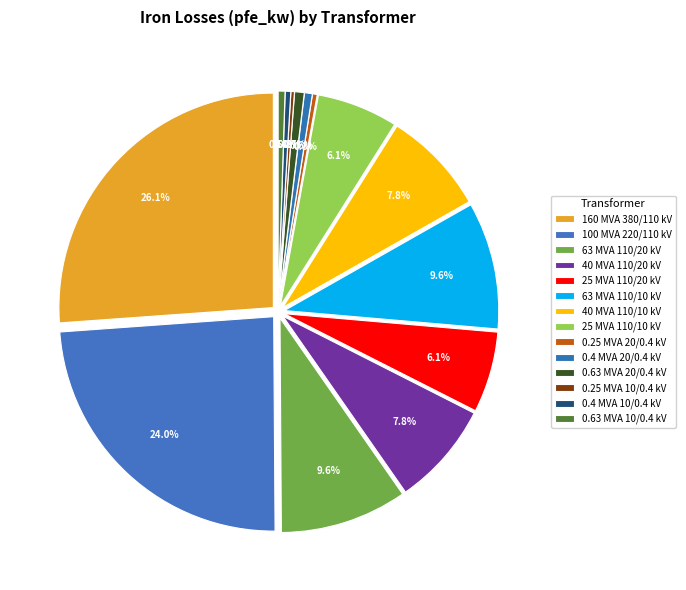

Rank the categories by value from highest to lowest.

160 MVA 380/110 kV, 100 MVA 220/110 kV, 63 MVA 110/20 kV, 63 MVA 110/10 kV, 40 MVA 110/20 kV, 40 MVA 110/10 kV, 25 MVA 110/20 kV, 25 MVA 110/10 kV, 0.63 MVA 20/0.4 kV, 0.4 MVA 20/0.4 kV, 0.63 MVA 10/0.4 kV, 0.4 MVA 10/0.4 kV, 0.25 MVA 20/0.4 kV, 0.25 MVA 10/0.4 kV